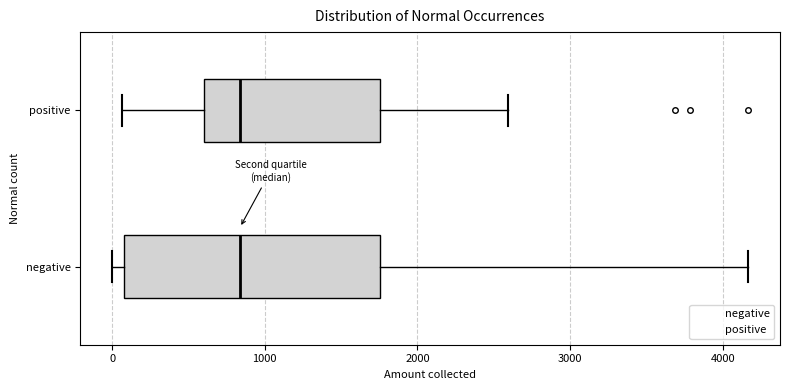

Reading bottom to top, transcribe this box plot: for each box, give where its median line is, the range the box spans, and where its two whiskers end, as read against the x-axis. The values are not printed on the chart, so give them approximately, as read against the axis.

negative: median 800, box 100 to 1800, whiskers 0 to 4200
positive: median 800, box 600 to 1800, whiskers 100 to 2600